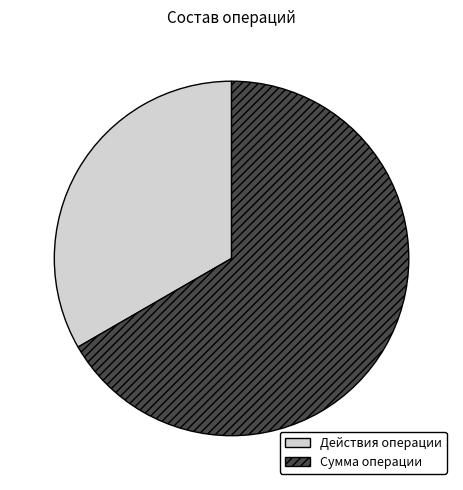

Between Сумма операции and Действия операции, which is larger?

Сумма операции